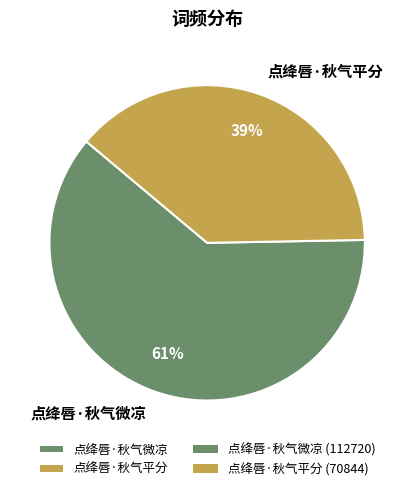

Between 点绛唇·秋气微凉 and 点绛唇·秋气平分, which is larger?

点绛唇·秋气微凉